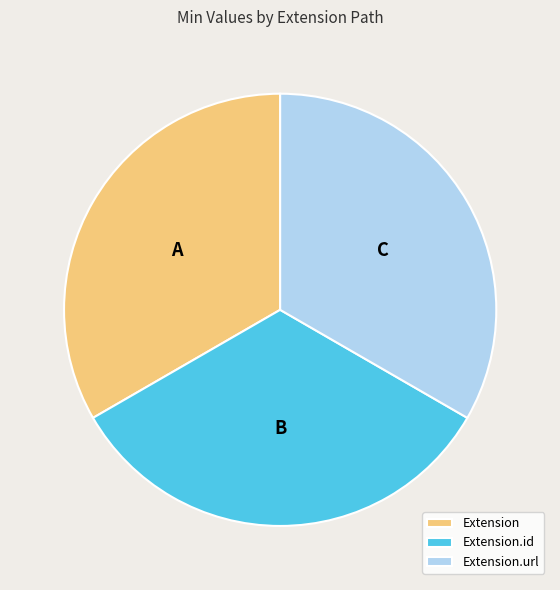

True or false: Extension accounts for 28% of the total.

False